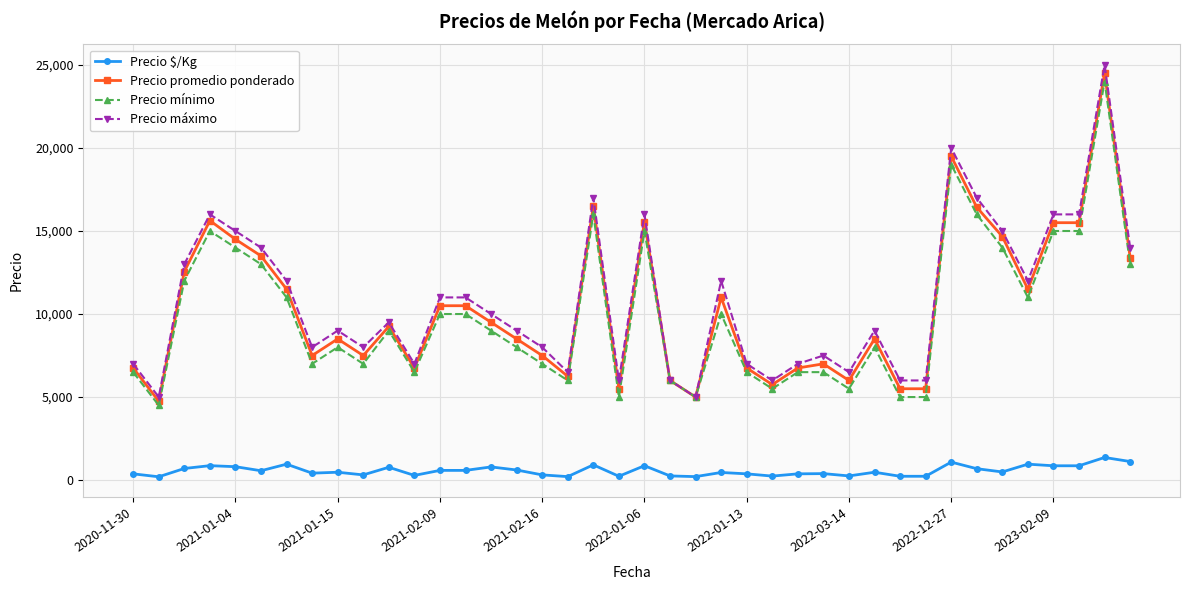

What is the lowest value of the Precio mínimo series?

4500